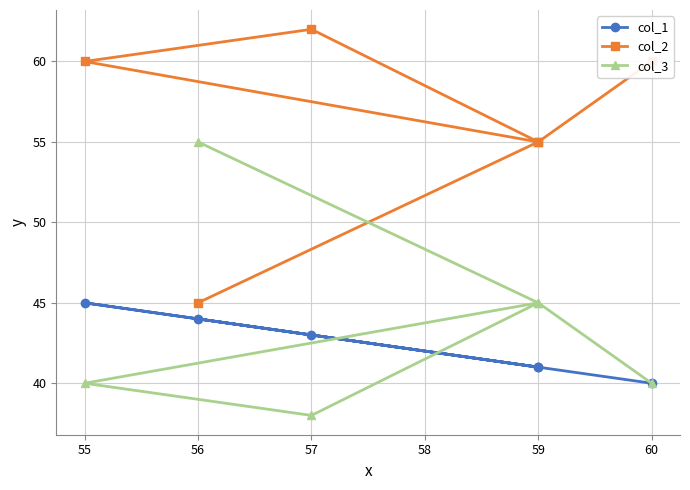

True or false: col_1 has more than 2 interior local peaks.

False